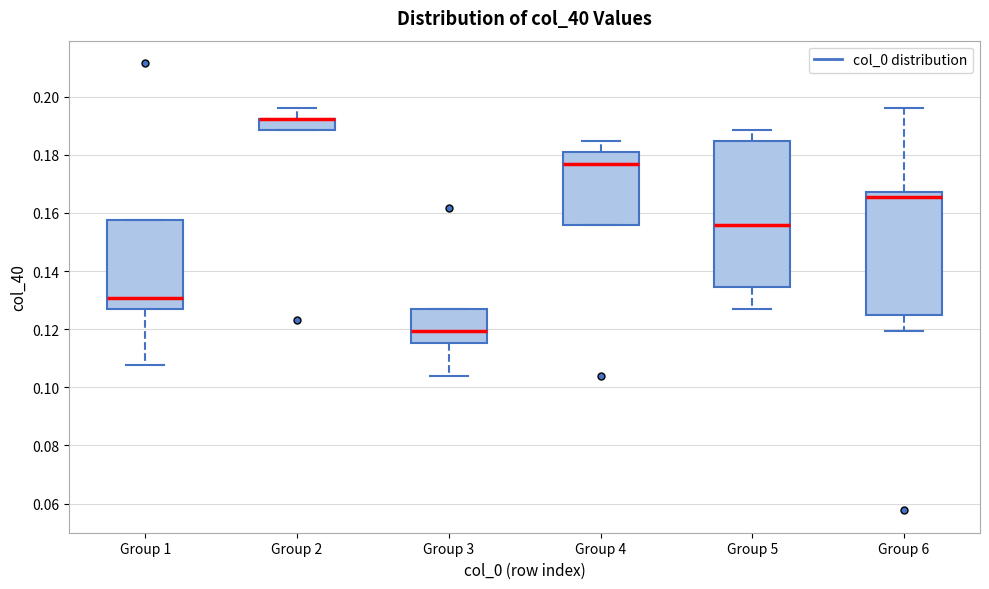

Where does the upper whisker of the box for Group 5 end on the y-axis? The values are not printed on the chart, so give them approximately, as read against the axis.

0.188